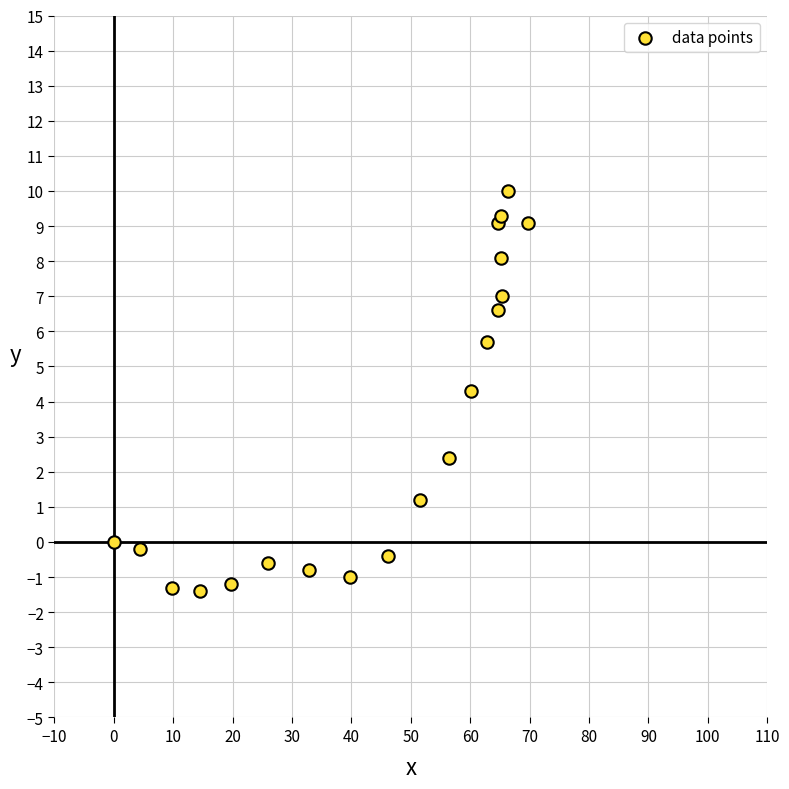

What Y value in the scatter plot is closest to 4?

4.3